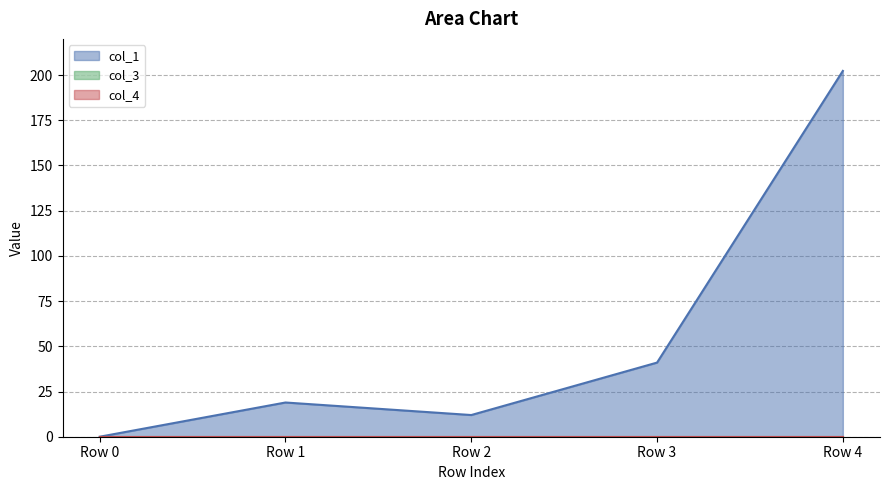

List the labels in order of col_1 value, largest first.

Row 4, Row 3, Row 1, Row 2, Row 0